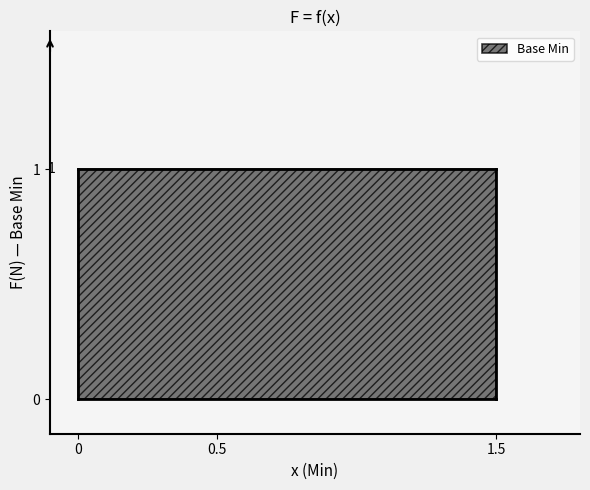

What is the difference between the maximum and second lowest values?

1